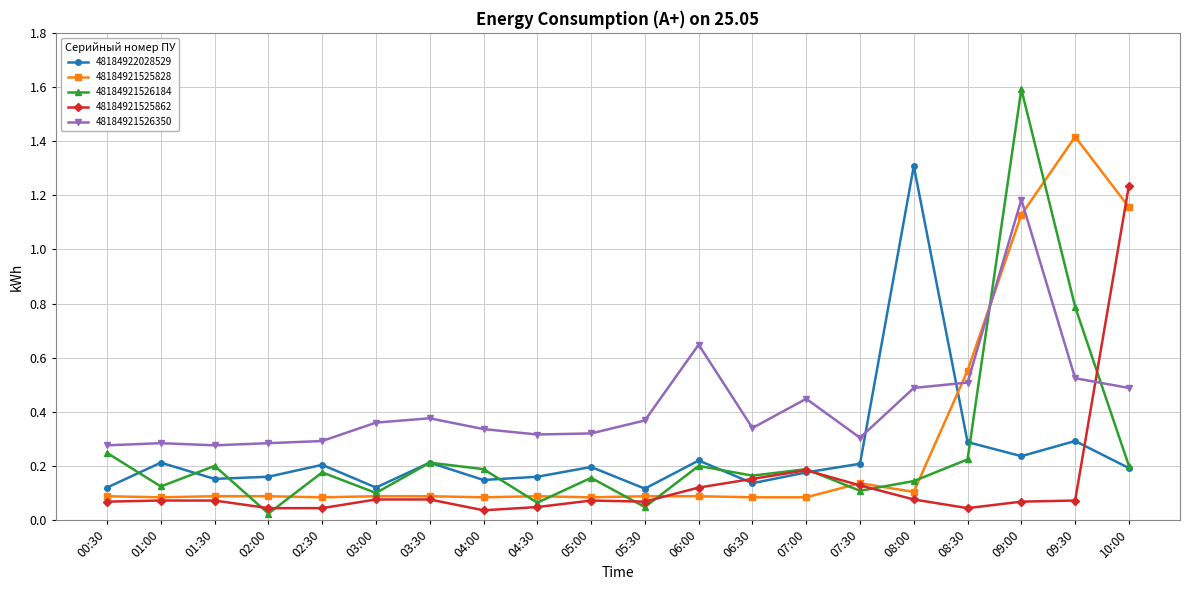

How many lines are shown in the chart?

5